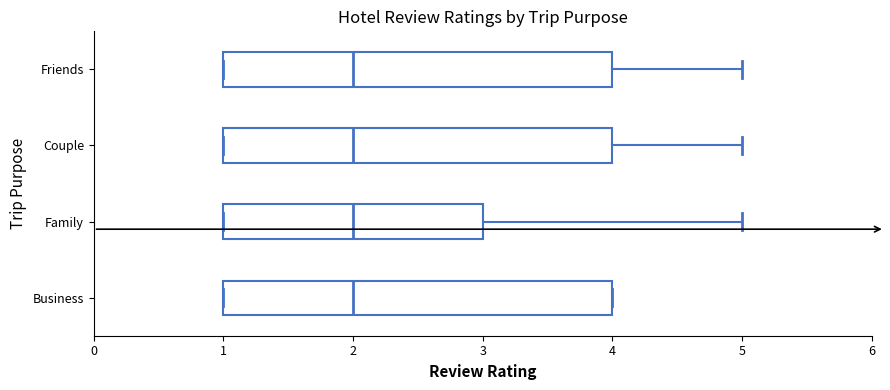

Reading bottom to top, read every box against the x-axis: the position of its median line, the range the box covers, and the ends of its whiskers. The values are not printed on the chart, so give them approximately, as read against the axis.

Business: median 2, box 1 to 4, whiskers 1 to 4
Family: median 2, box 1 to 3, whiskers 1 to 5
Couple: median 2, box 1 to 4, whiskers 1 to 5
Friends: median 2, box 1 to 4, whiskers 1 to 5